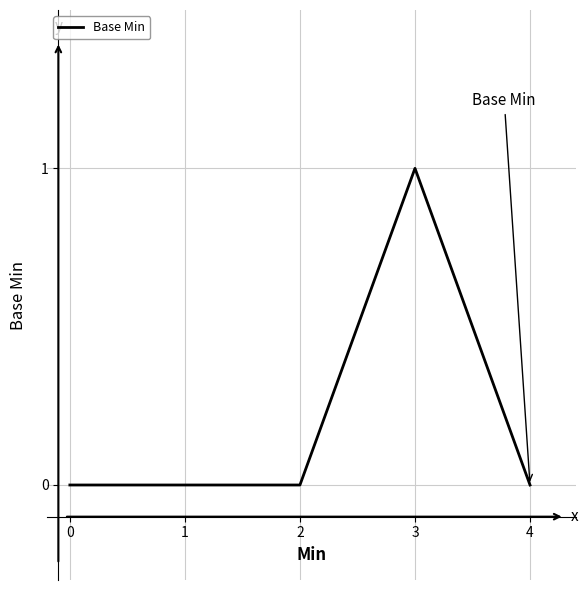

What is the sum of the values at 2 and 3?

1